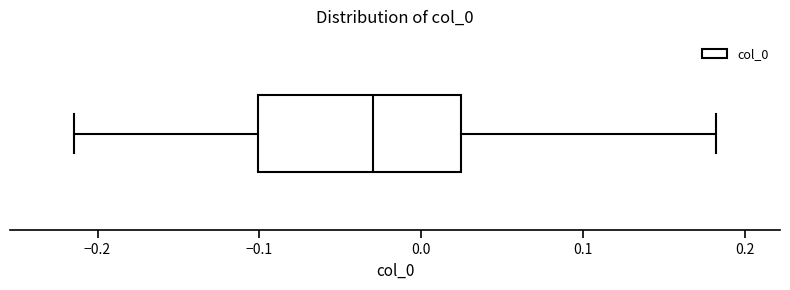

Where is the left edge of the box on the x-axis? The values are not printed on the chart, so give them approximately, as read against the axis.

-0.10